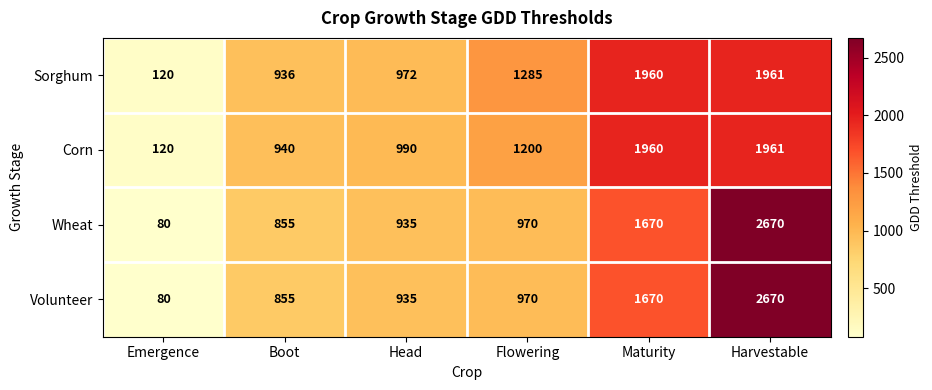

How many series are shown in this chart?

4